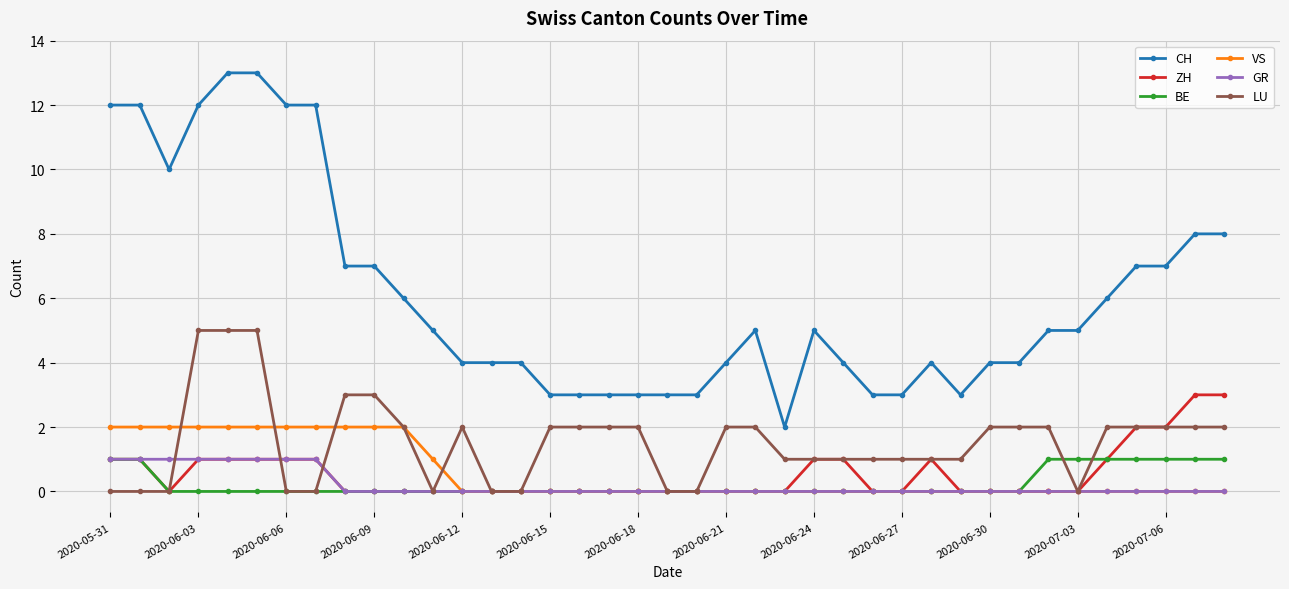

True or false: LU and CH intersect in this chart.

False